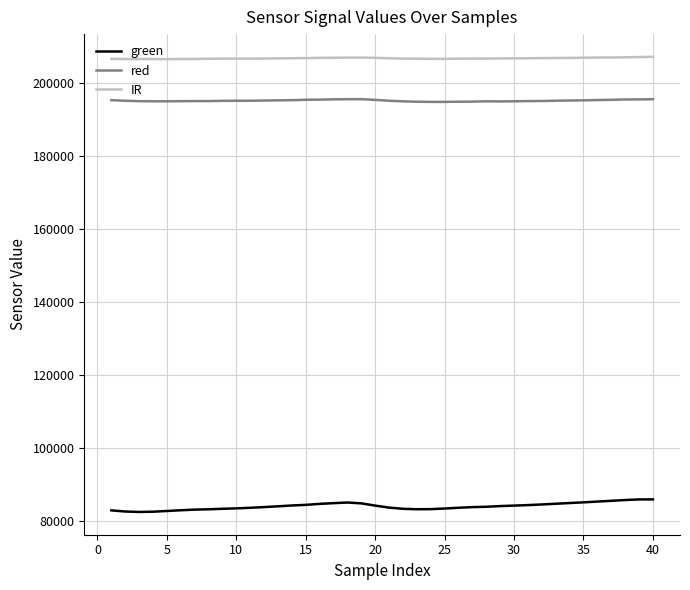

True or false: IR and red cross at least once.

False